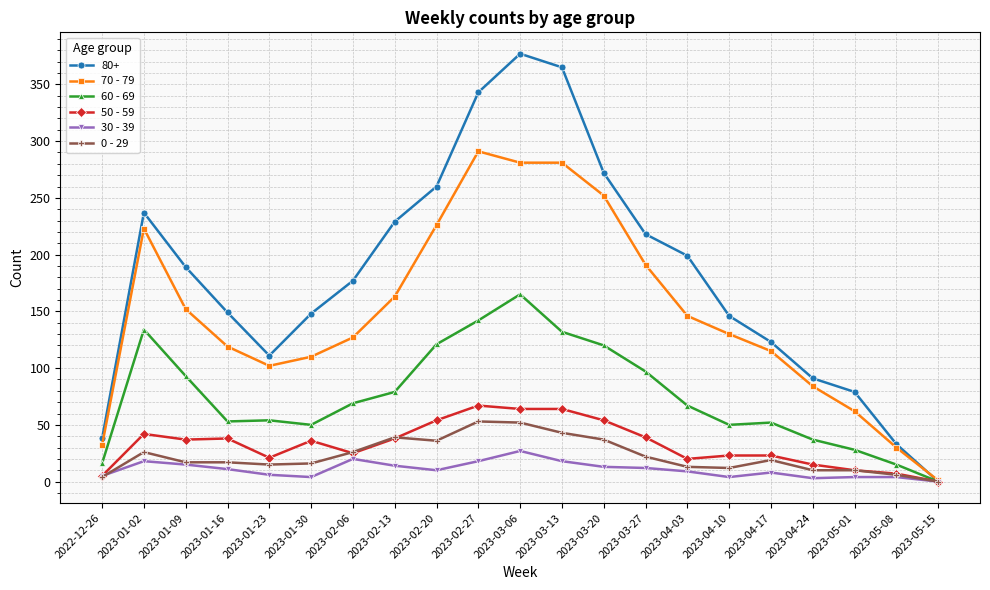

The 0 - 29 series shows 6 at 2023-05-08. True or false?

True